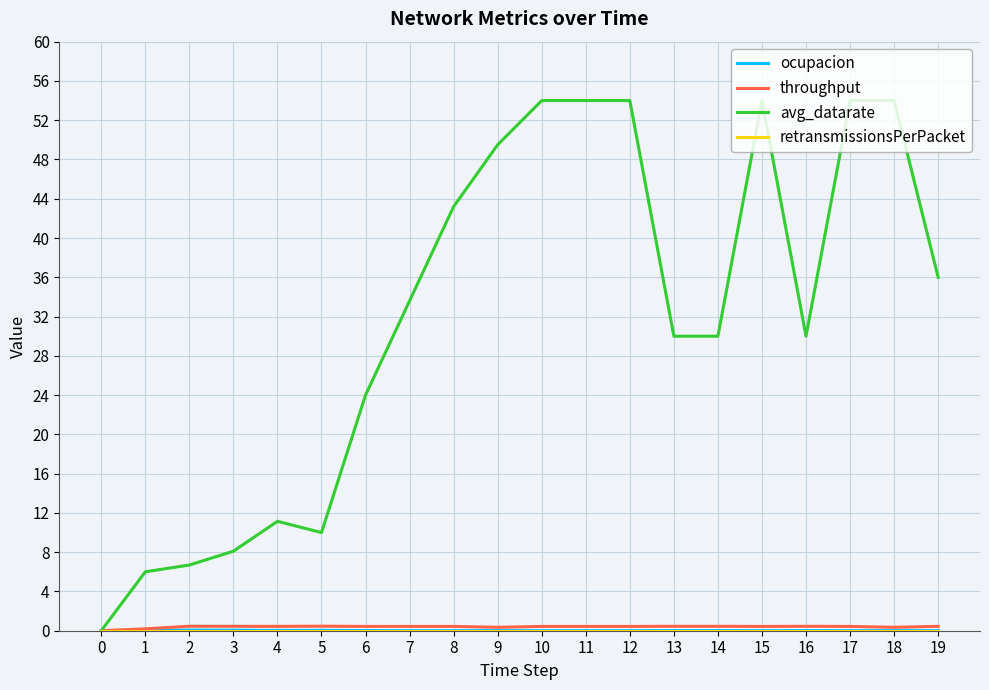

Which series has the largest total across all categories?

avg_datarate